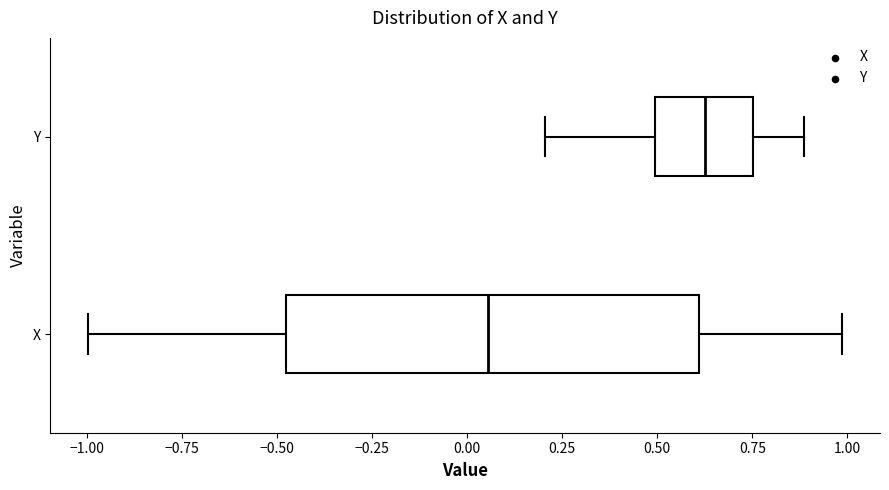

Where does the left whisker of the box for Y end on the x-axis? The values are not printed on the chart, so give them approximately, as read against the axis.

0.20